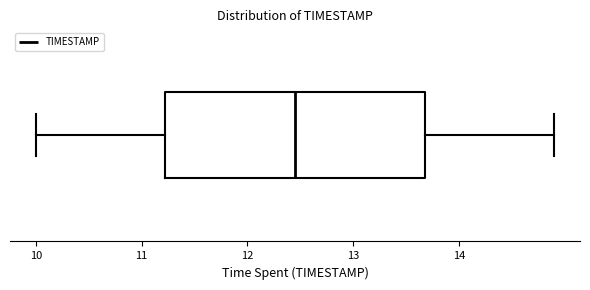

Transcribe this box plot: give where the median line is, the range the box spans, and where the two whiskers end, as read against the x-axis. The values are not printed on the chart, so give them approximately, as read against the axis.

median 12.5, box 11.2 to 13.7, whiskers 10.0 to 14.9